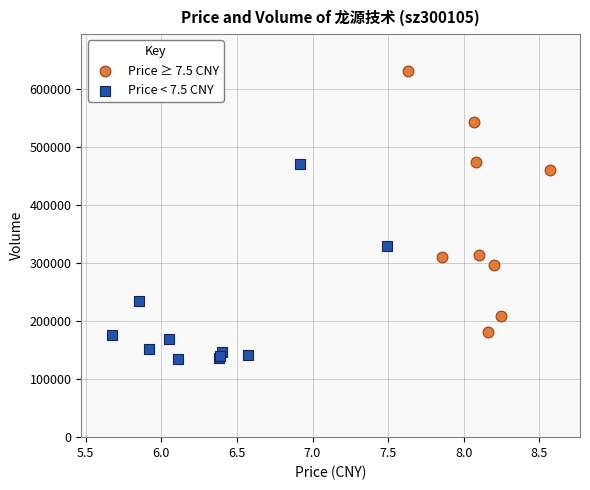

What are all the series names shown in the legend?

Price ≥ 7.5 CNY, Price < 7.5 CNY